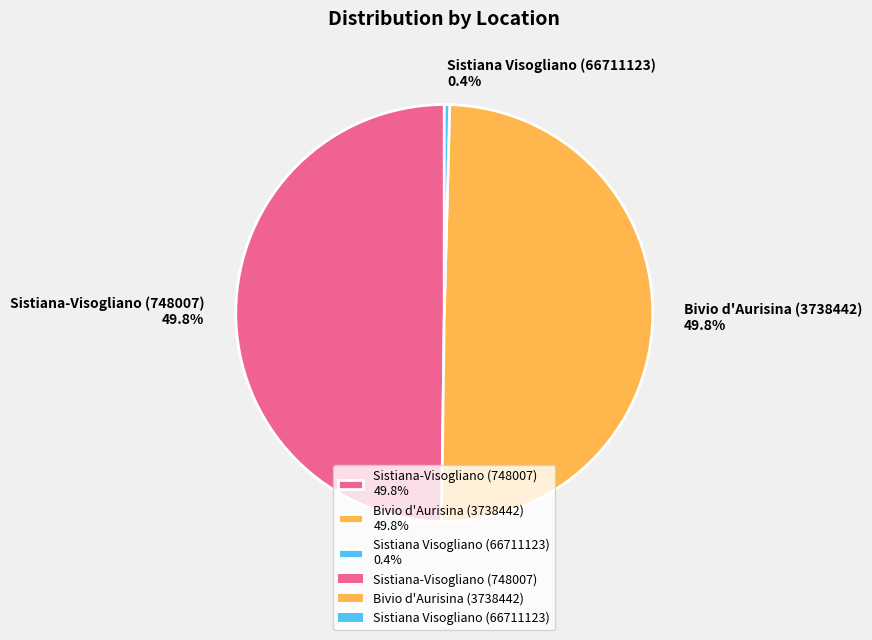

The Sistiana-Visogliano (748007) slice represents 44% of the pie. True or false?

False